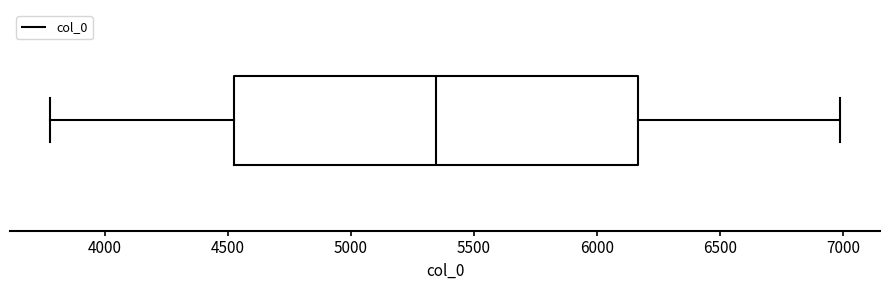

Read this box plot against the x-axis: the position of the median line, the range covered by the box, and the ends of both whiskers. The values are not printed on the chart, so give them approximately, as read against the axis.

median 5350, box 4500 to 6150, whiskers 3800 to 7000